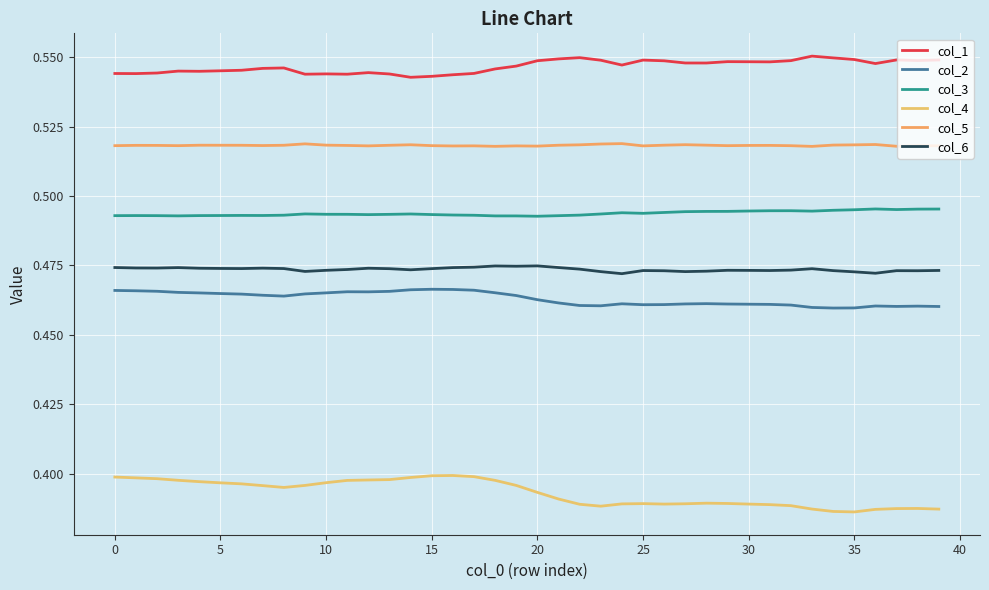

Reading left to right, what are all the values shown in this chart?

col_1: 0.5	0.5	0.5	0.5	0.5	0.5	0.5	0.5	0.5	0.5	0.5	0.5	0.5	0.5	0.5	0.5	0.5	0.5	0.5	0.5	0.5	0.5	0.5	0.5	0.5	0.5	0.5	0.5	0.5	0.5	0.5	0.5	0.5	0.6	0.5	0.5	0.5	0.5	0.5	0.5
col_2: 0.5	0.5	0.5	0.5	0.5	0.5	0.5	0.5	0.5	0.5	0.5	0.5	0.5	0.5	0.5	0.5	0.5	0.5	0.5	0.5	0.5	0.5	0.5	0.5	0.5	0.5	0.5	0.5	0.5	0.5	0.5	0.5	0.5	0.5	0.5	0.5	0.5	0.5	0.5	0.5
col_3: 0.5	0.5	0.5	0.5	0.5	0.5	0.5	0.5	0.5	0.5	0.5	0.5	0.5	0.5	0.5	0.5	0.5	0.5	0.5	0.5	0.5	0.5	0.5	0.5	0.5	0.5	0.5	0.5	0.5	0.5	0.5	0.5	0.5	0.5	0.5	0.5	0.5	0.5	0.5	0.5
col_4: 0.4	0.4	0.4	0.4	0.4	0.4	0.4	0.4	0.4	0.4	0.4	0.4	0.4	0.4	0.4	0.4	0.4	0.4	0.4	0.4	0.4	0.4	0.4	0.4	0.4	0.4	0.4	0.4	0.4	0.4	0.4	0.4	0.4	0.4	0.4	0.4	0.4	0.4	0.4	0.4
col_5: 0.5	0.5	0.5	0.5	0.5	0.5	0.5	0.5	0.5	0.5	0.5	0.5	0.5	0.5	0.5	0.5	0.5	0.5	0.5	0.5	0.5	0.5	0.5	0.5	0.5	0.5	0.5	0.5	0.5	0.5	0.5	0.5	0.5	0.5	0.5	0.5	0.5	0.5	0.5	0.5
col_6: 0.5	0.5	0.5	0.5	0.5	0.5	0.5	0.5	0.5	0.5	0.5	0.5	0.5	0.5	0.5	0.5	0.5	0.5	0.5	0.5	0.5	0.5	0.5	0.5	0.5	0.5	0.5	0.5	0.5	0.5	0.5	0.5	0.5	0.5	0.5	0.5	0.5	0.5	0.5	0.5